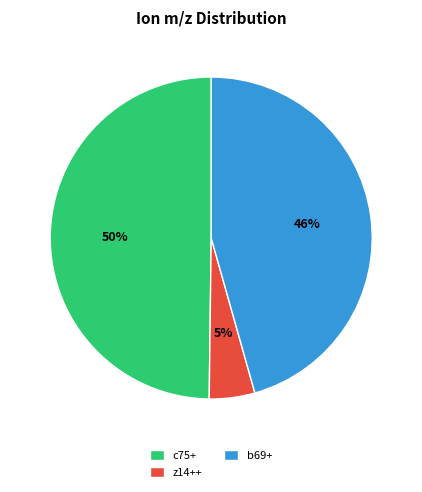

Count the number of slices in the pie.

3